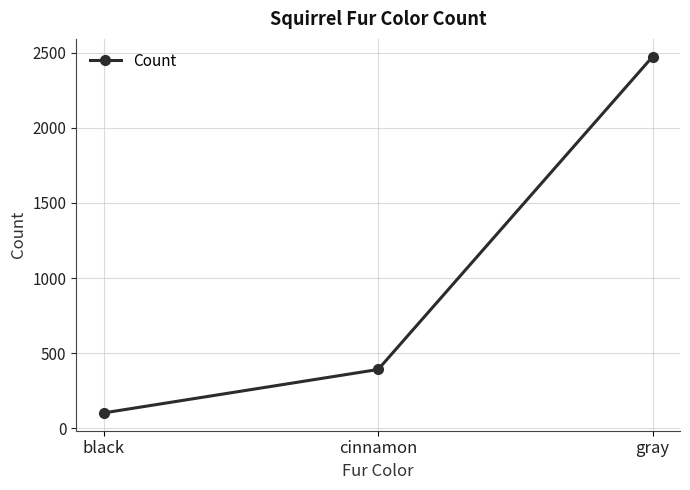

What is the label of the 2nd point from the right?

cinnamon